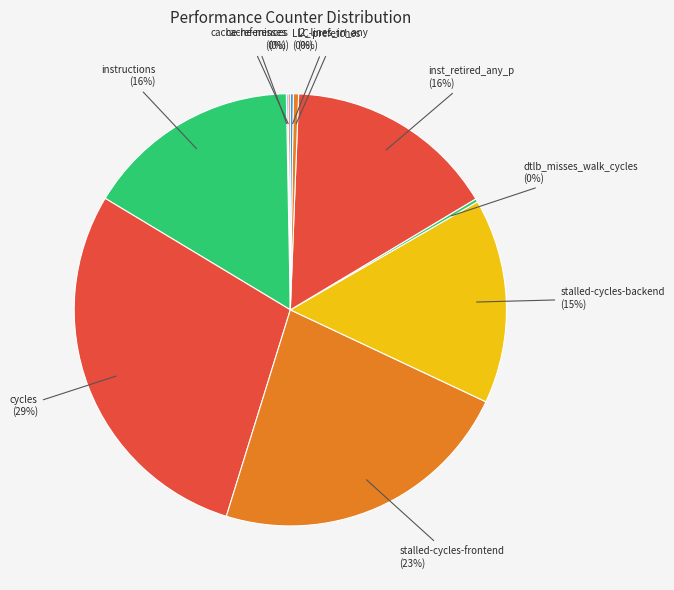

Which slice is the largest?

cycles